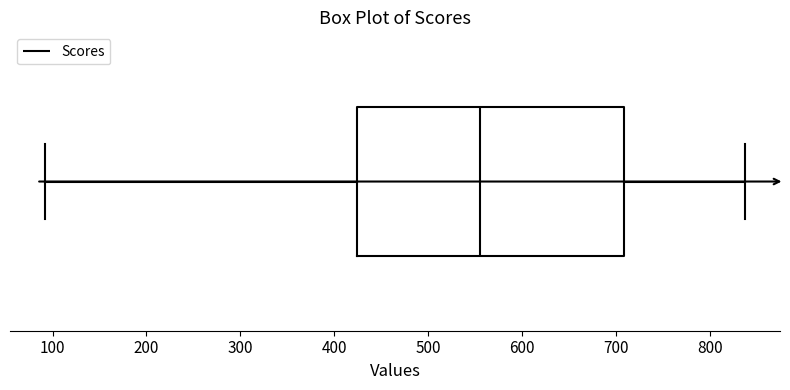

Read this box plot against the x-axis: the position of the median line, the range covered by the box, and the ends of both whiskers. The values are not printed on the chart, so give them approximately, as read against the axis.

median 550, box 420 to 710, whiskers 90 to 840